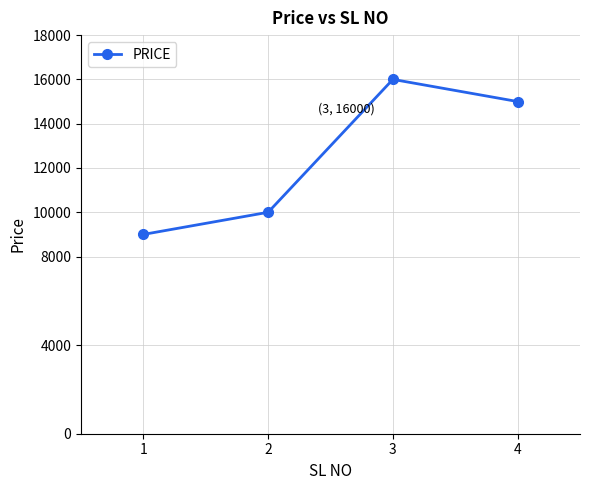

What is the approximate value at 4?

15000